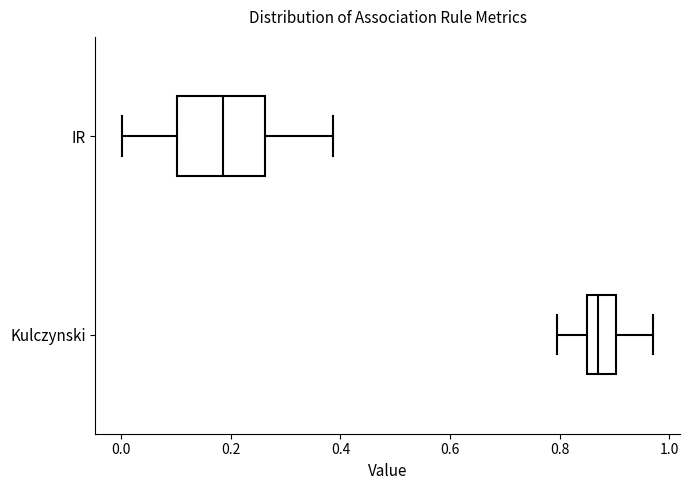

Which box is the widest, from its left edge to its right edge?

IR